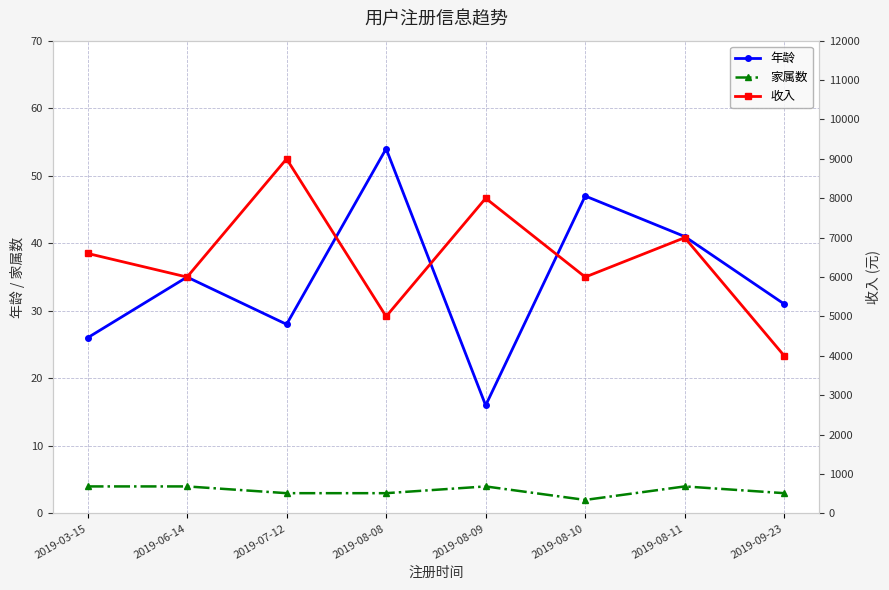

What is the label of the 8th point from the right?

2019-03-15